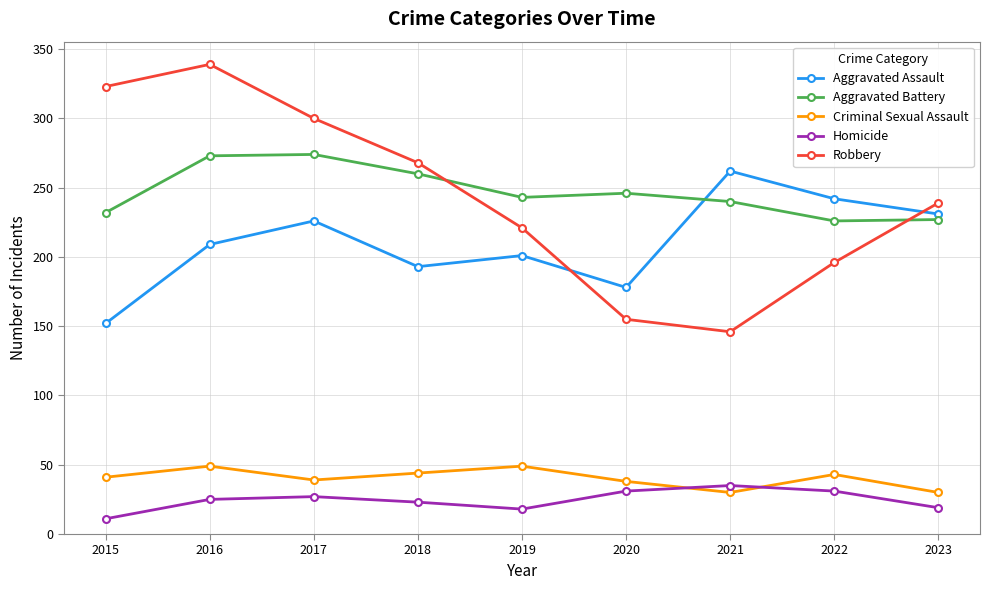

True or false: Robbery and Homicide intersect in this chart.

False